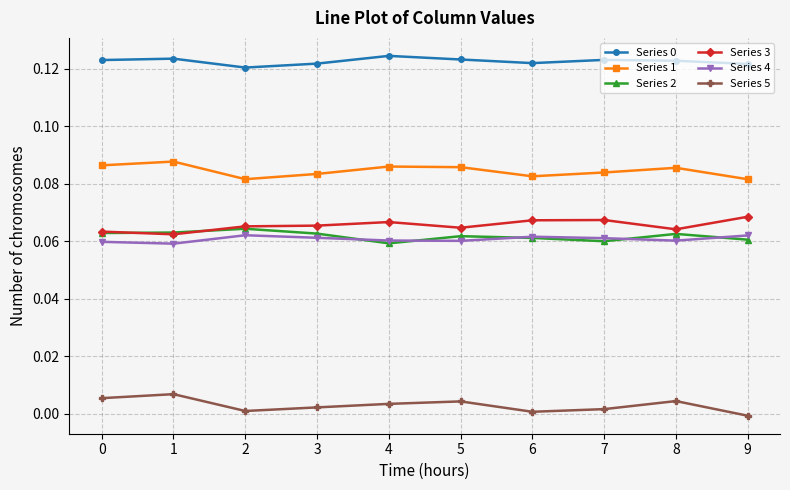

At which label does Series 1 reach its peak?

1